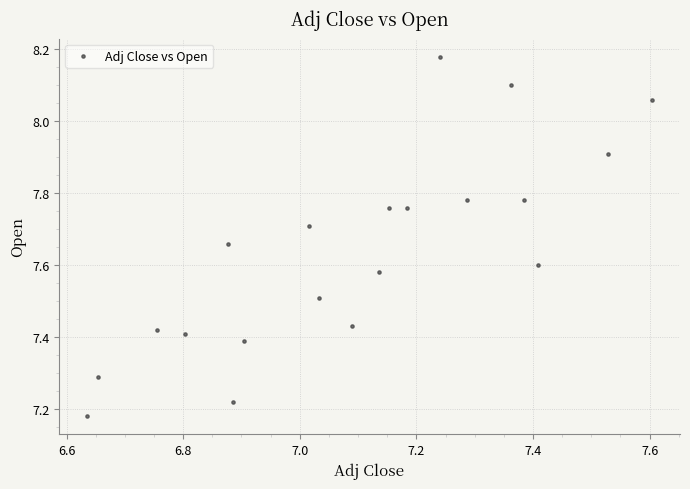

What is the range of Y values (max minus min)?

1.0